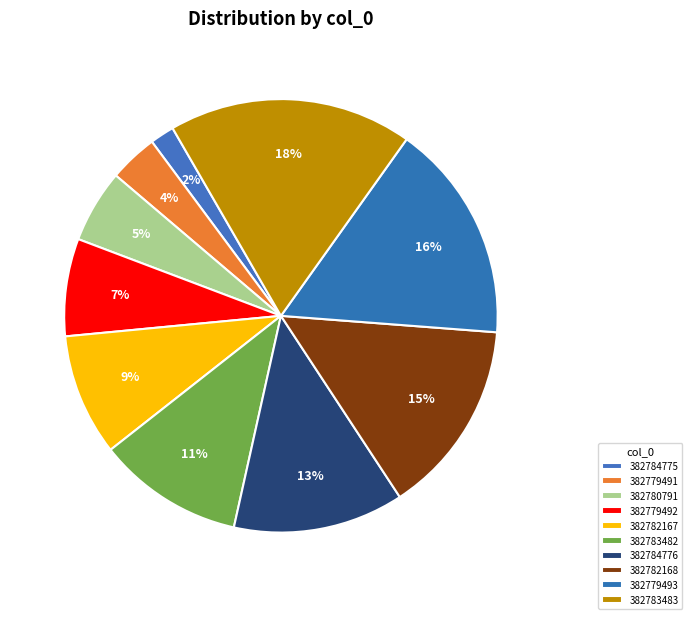

To the nearest percent, what percentage of the pie is 382783483?

18%